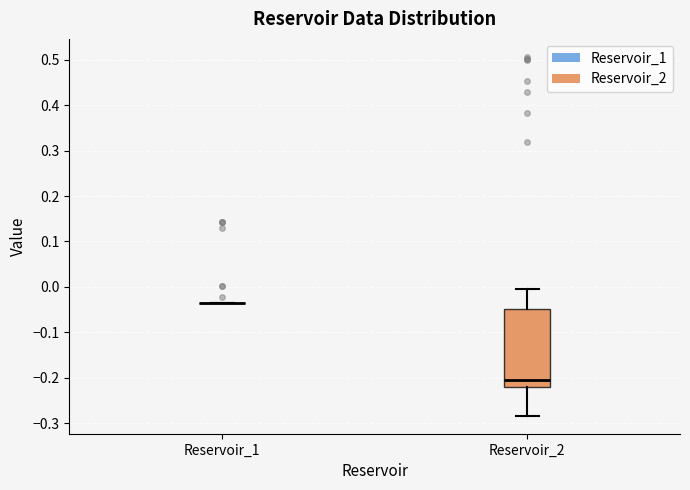

Reading left to right, read every box against the y-axis: the position of its median line, the range the box covers, and the ends of its whiskers. The values are not printed on the chart, so give them approximately, as read against the axis.

Reservoir_1: box collapsed to a line at -0.03, whiskers -0.04 to -0.03
Reservoir_2: median -0.21, box -0.22 to -0.05, whiskers -0.28 to 0.00